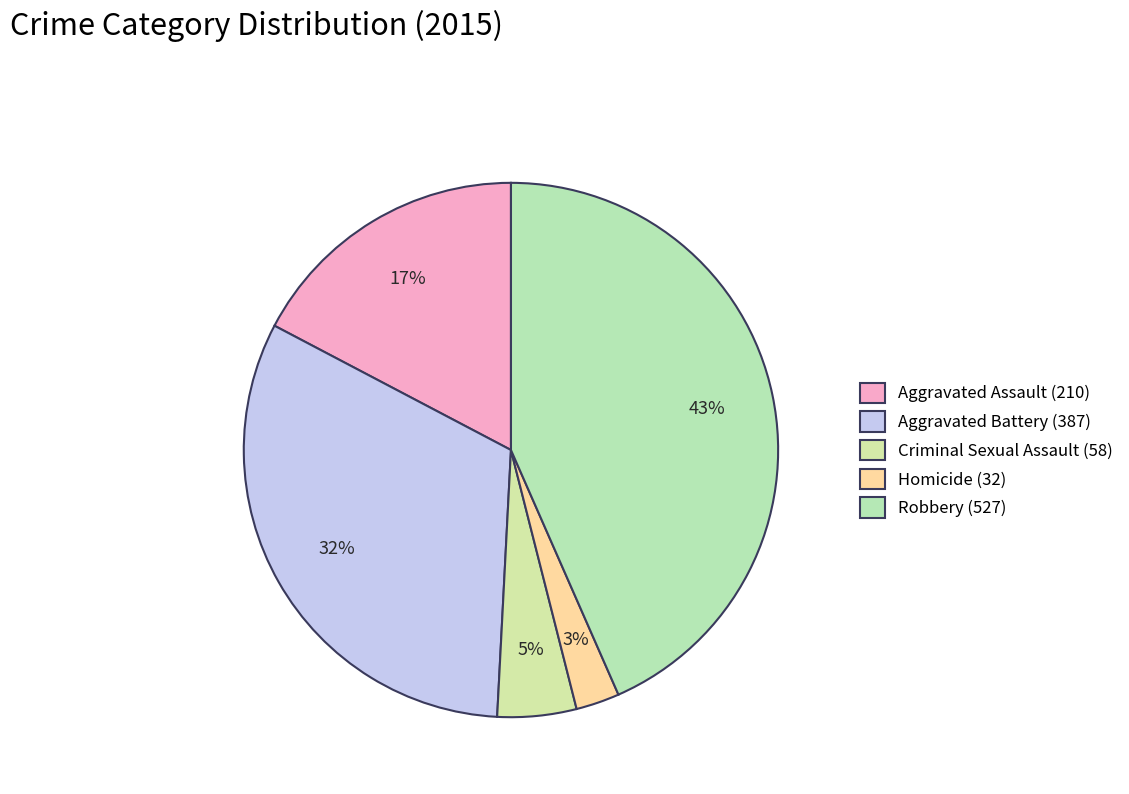

Count the number of slices in the pie.

5